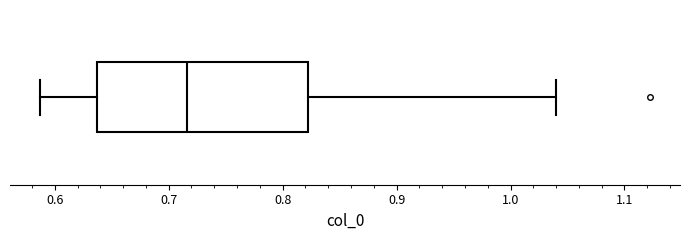

Transcribe this box plot: give where the median line is, the range the box spans, and where the two whiskers end, as read against the x-axis. The values are not printed on the chart, so give them approximately, as read against the axis.

median 0.72, box 0.64 to 0.82, whiskers 0.59 to 1.04